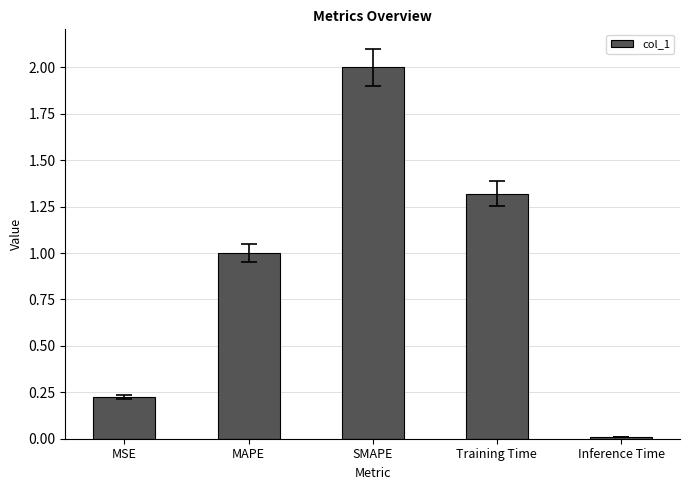

Which has a higher value, Inference Time or MAPE?

MAPE